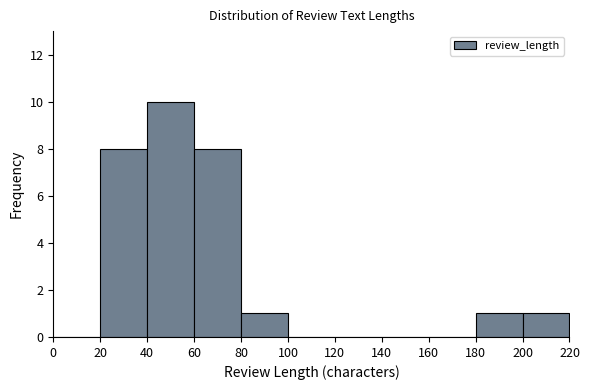

Reading left to right, transcribe this chart: for each bar, give the range it covers on the x-axis and its height. The values are not printed on the chart, so give them approximately, as read against the axis.

0 to 20: 0
20 to 40: 8
40 to 60: 10
60 to 80: 8
80 to 100: 1
100 to 120: 0
120 to 140: 0
140 to 160: 0
160 to 180: 0
180 to 200: 1
200 to 220: 1